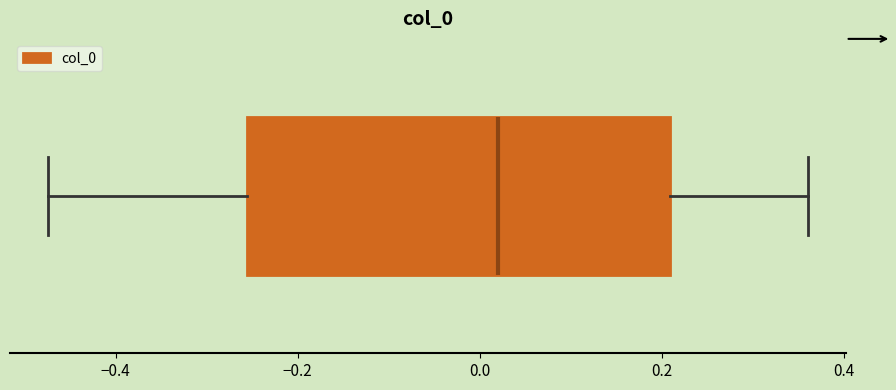

Read this box plot against the x-axis: the position of the median line, the range covered by the box, and the ends of both whiskers. The values are not printed on the chart, so give them approximately, as read against the axis.

median 0.02, box -0.26 to 0.20, whiskers -0.48 to 0.36